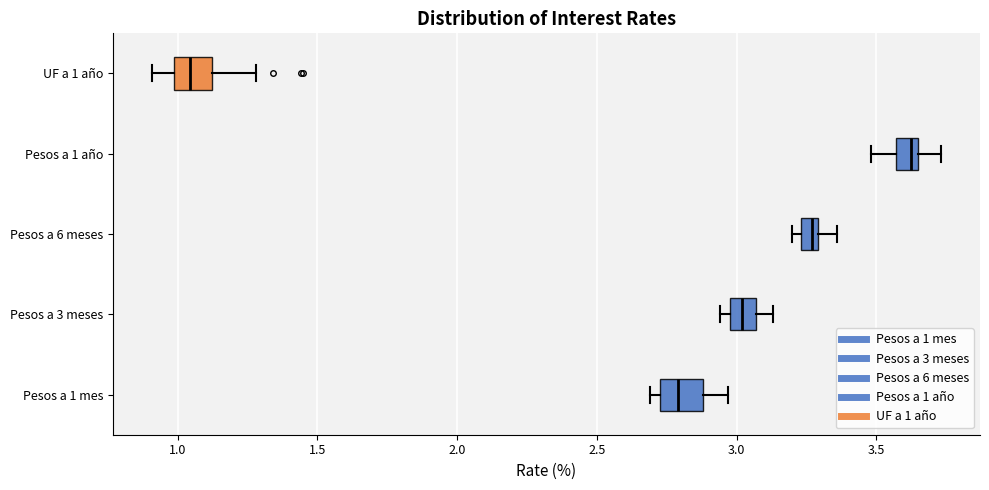

Where does the left whisker of the box for Pesos a 1 año end on the x-axis? The values are not printed on the chart, so give them approximately, as read against the axis.

3.50